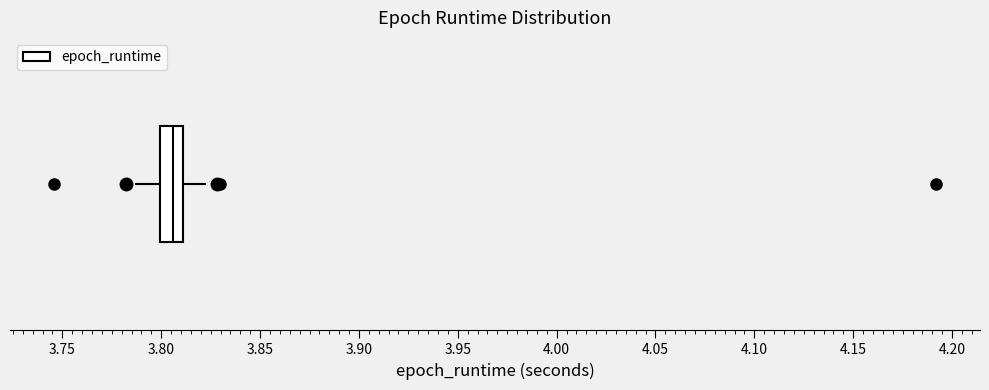

Read this box plot against the x-axis: the position of the median line, the range covered by the box, and the ends of both whiskers. The values are not printed on the chart, so give them approximately, as read against the axis.

median 3.805, box 3.800 to 3.810, whiskers 3.785 to 3.820